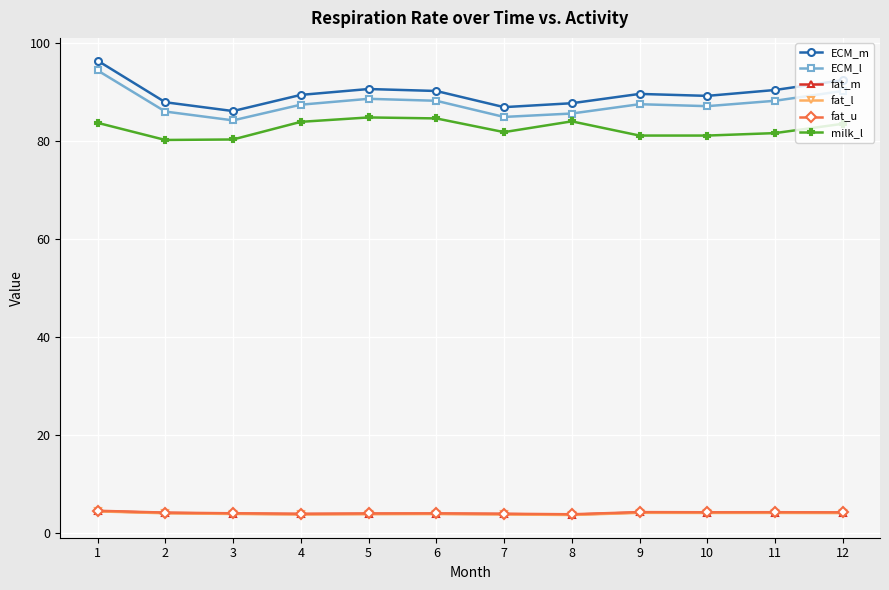

Which series has the largest total across all categories?

ECM_m